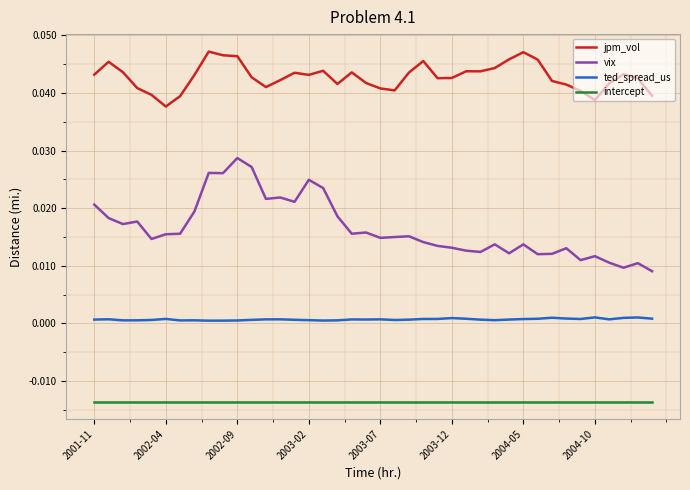

Which series has the largest range (max minus min)?

vix